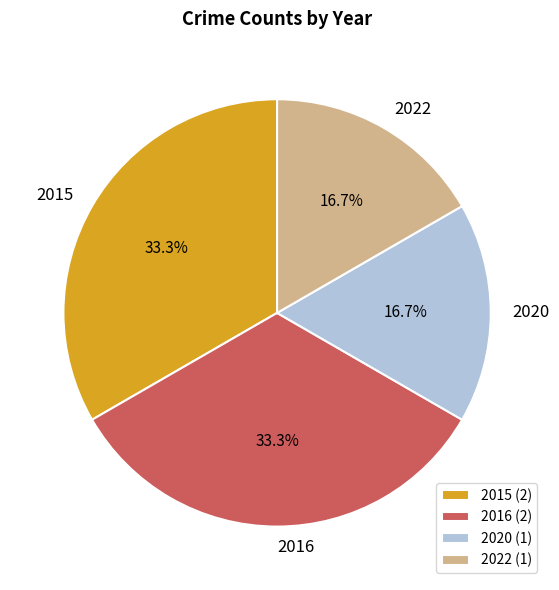

To the nearest percent, what is the combined percentage of 2015 and 2022?

50%